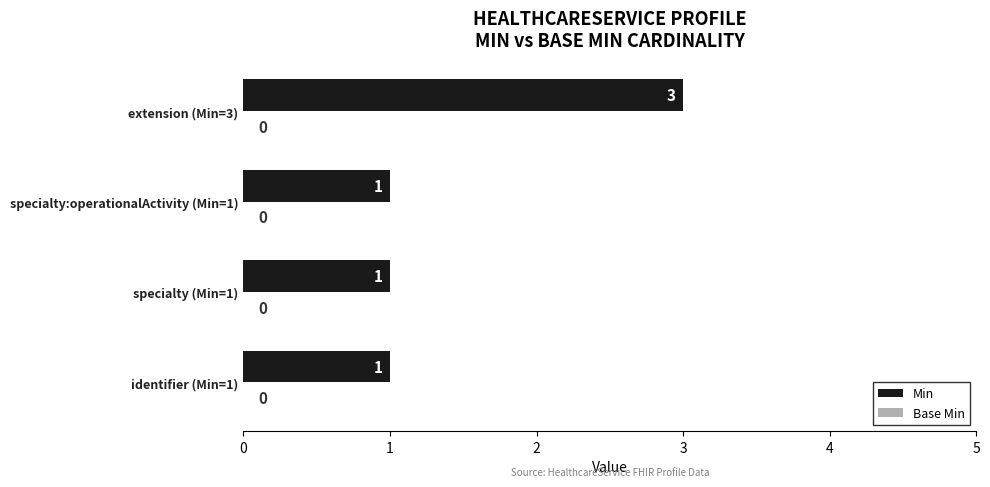

Is it true that the value at specialty:operationalActivity (Min=1) is 1?

True